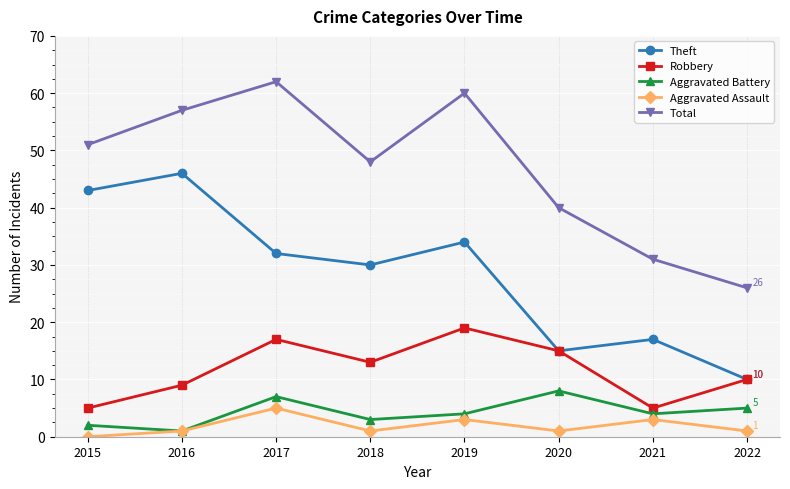

List the labels in order of Theft value, smallest first.

2022, 2020, 2021, 2018, 2017, 2019, 2015, 2016